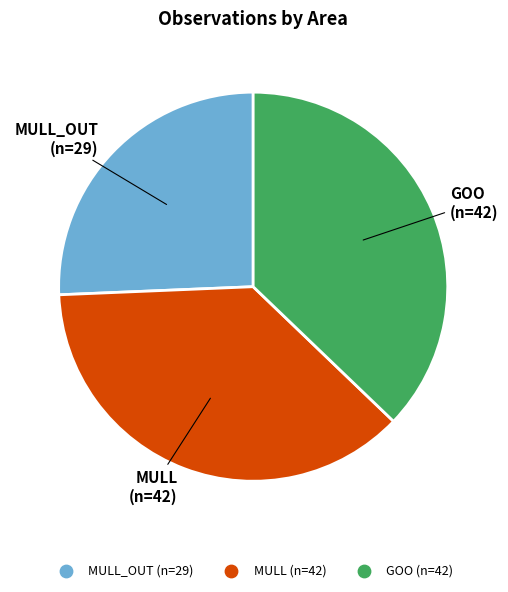

Is there any slice that represents more than half of the pie?

No